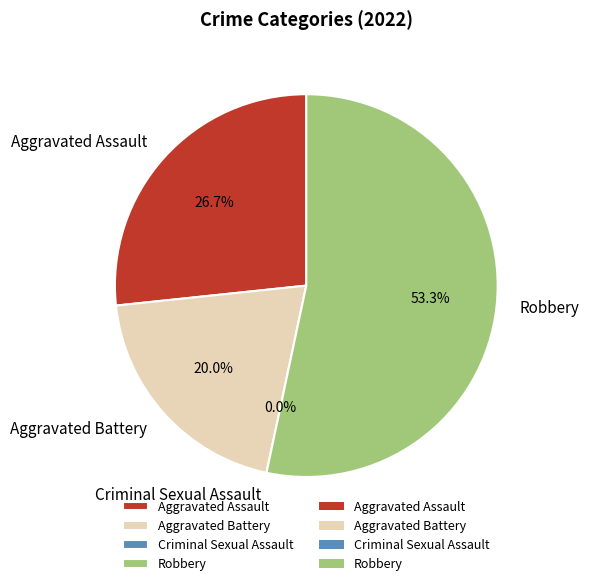

Is Robbery the majority of the pie?

Yes